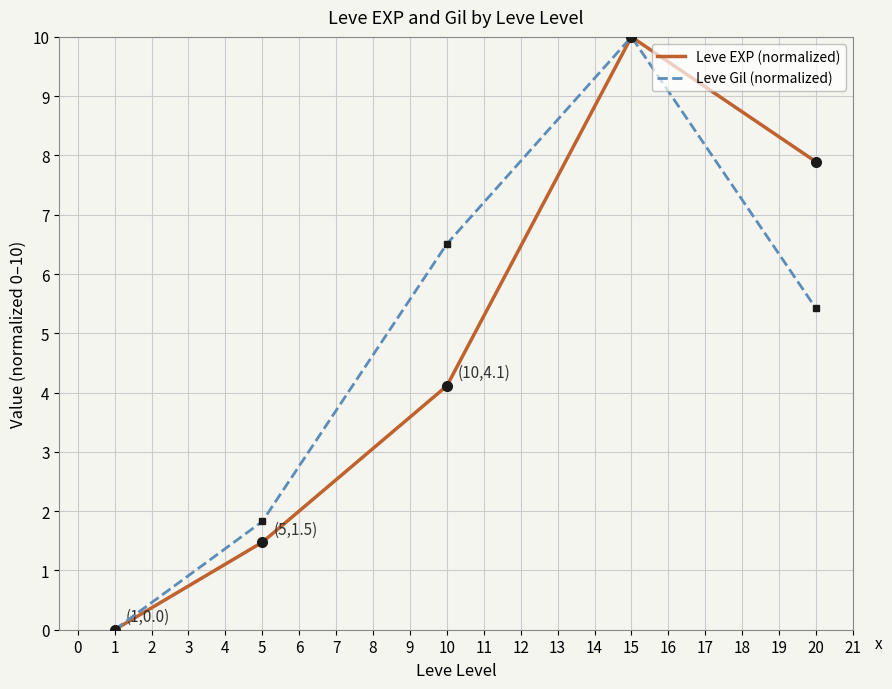

Rank the categories by Leve EXP (normalized) value from highest to lowest.

15, 20, 10, 5, 1